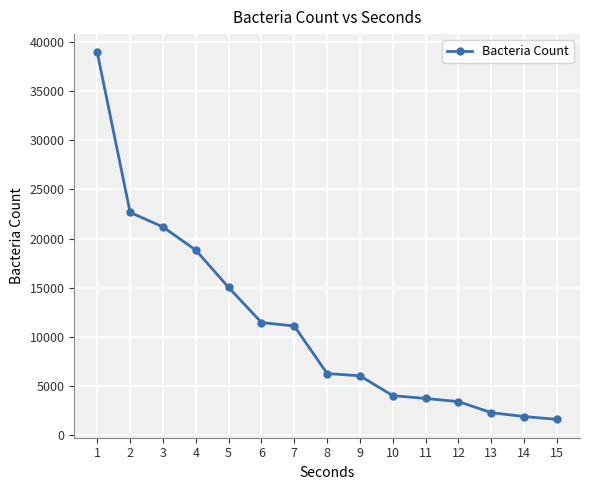

Reading left to right, list all the values displayed in this chart.

38923.0	22662.7	21177.3	18823.0	15024.3	11460.0	11100.0	6272.5	6036.3	4020.3	3738.0	3413.3	2290.0	1900.0	1609.7